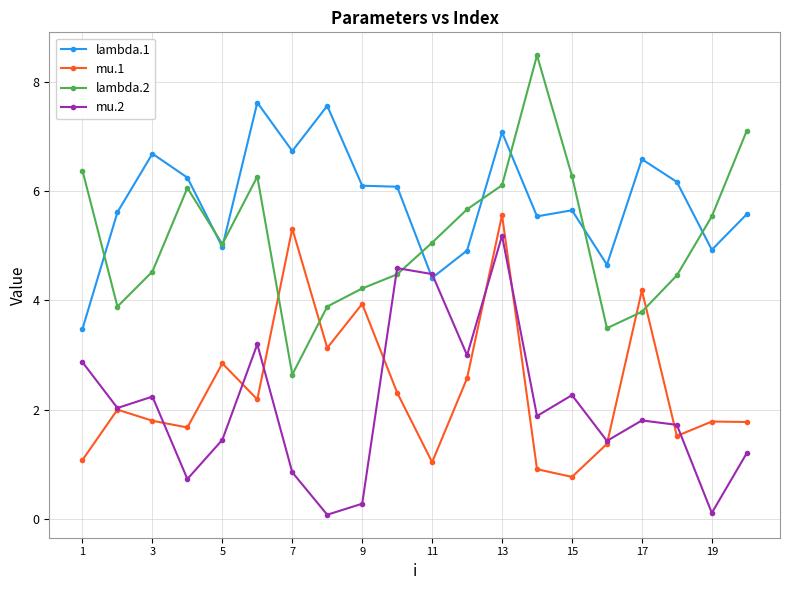

What is the value of the lambda.2 point at the 16th from the left?

3.5